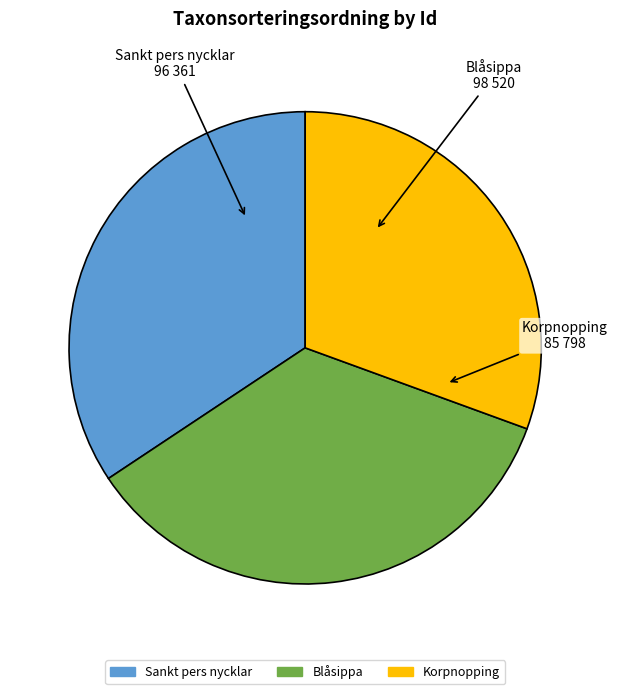

Is there a majority slice in this chart?

No